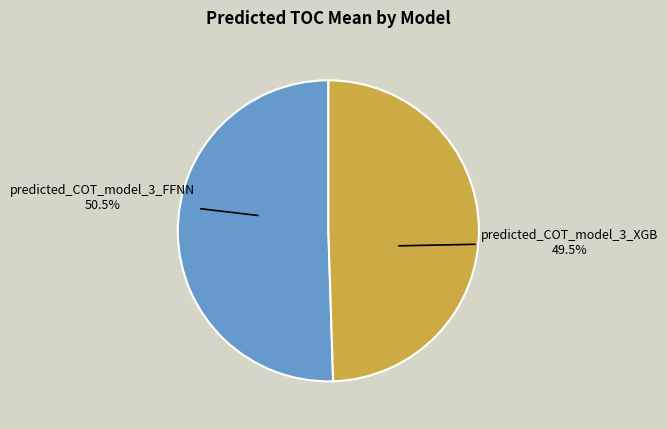

Does predicted_COT_model_3_FFNN represent more than half of the total?

Yes